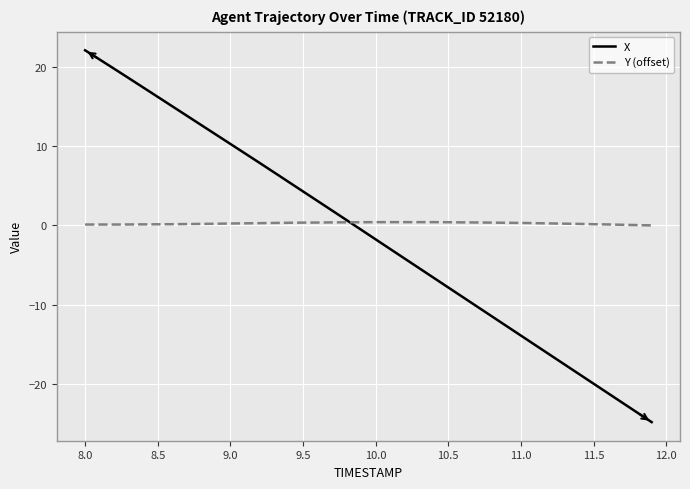

True or false: Y (offset) and X intersect in this chart.

True